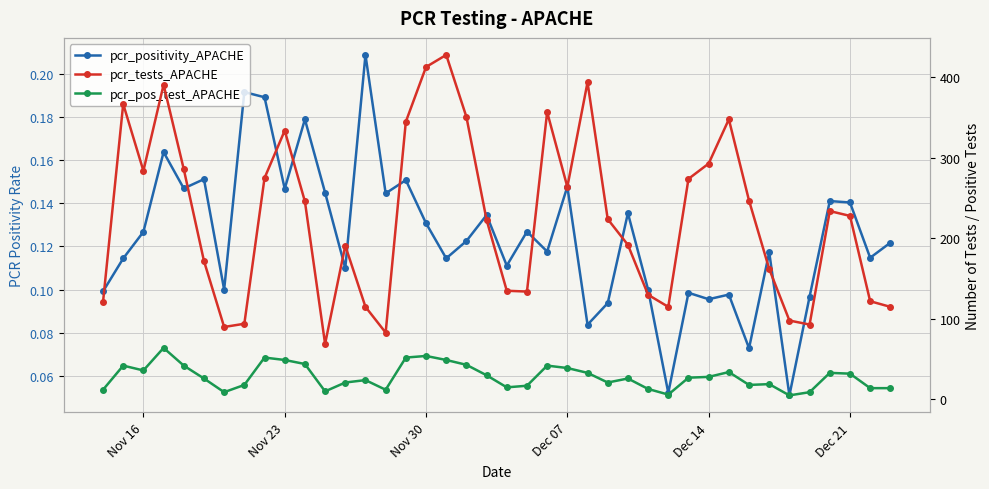

Is it true that pcr_positivity_APACHE equals 0.2 at 33?

False